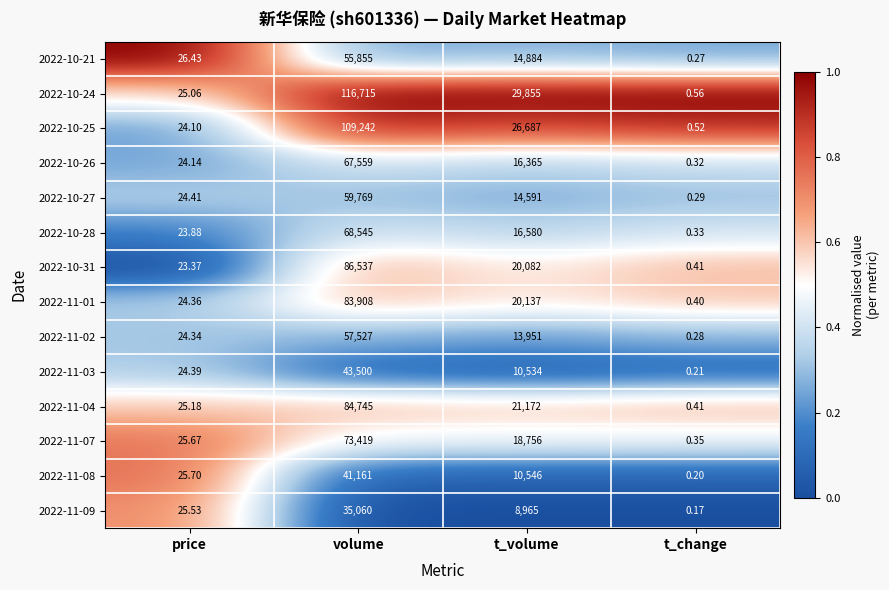

Count the number of categories in the chart.

4